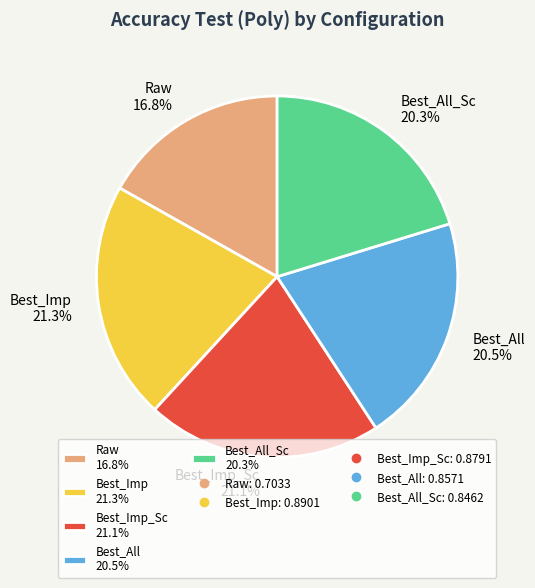

Combined, what portion of the pie is Best_All 20.5% and Best_Imp 21.3%?

41.8%